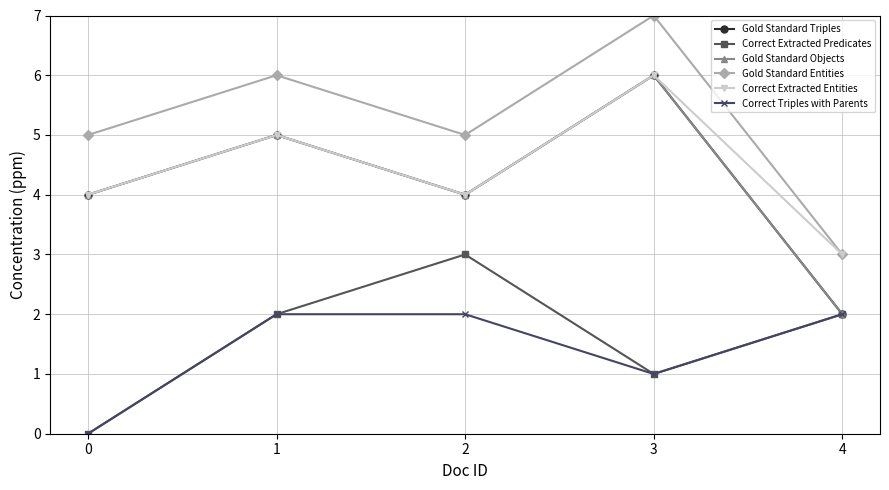

What is the difference between the Correct Triples with Parents values at 4 and 0?

2